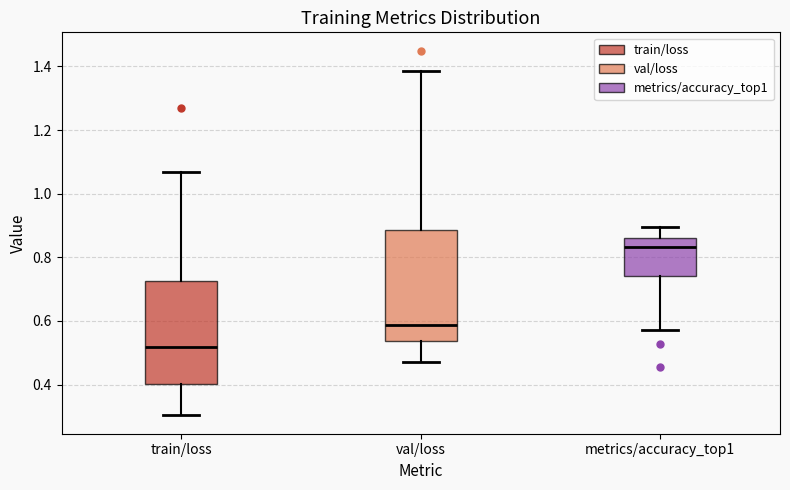

Which box's median line is the highest?

metrics/accuracy_top1